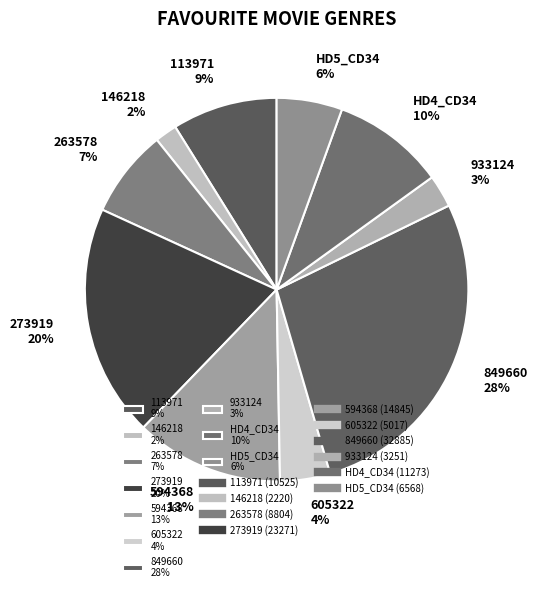

Between HD5_CD34 6% and 605322 4%, which is larger?

HD5_CD34 6%